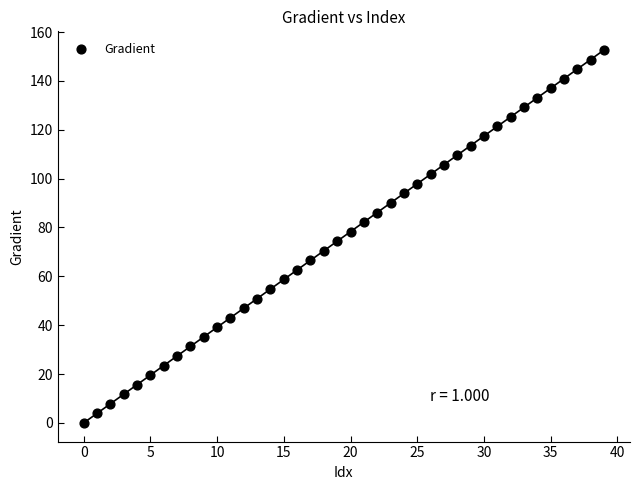

What is the range of Y values (max minus min)?

152.6